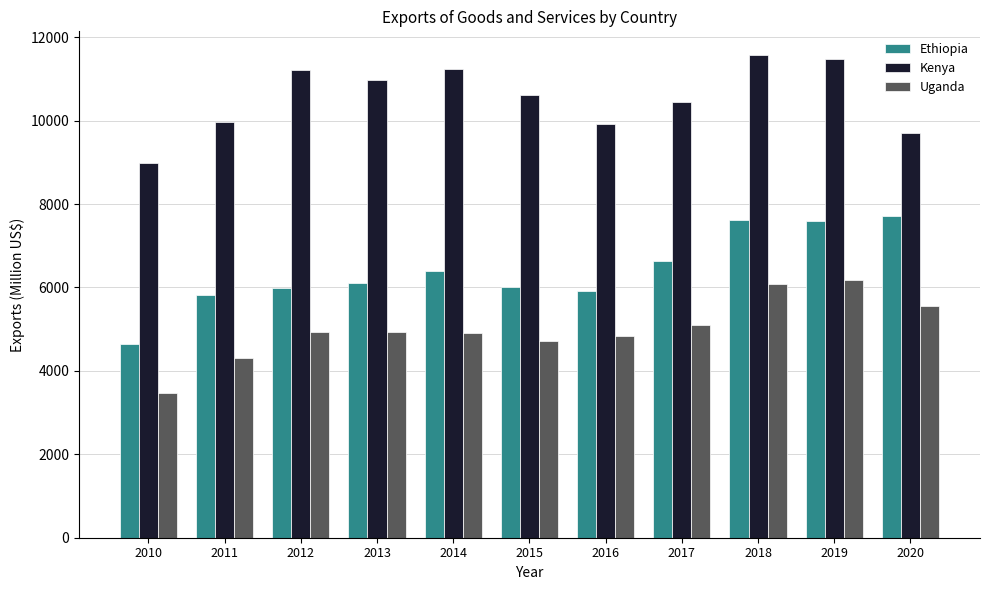

What is the sum of all Uganda values?

55017.1